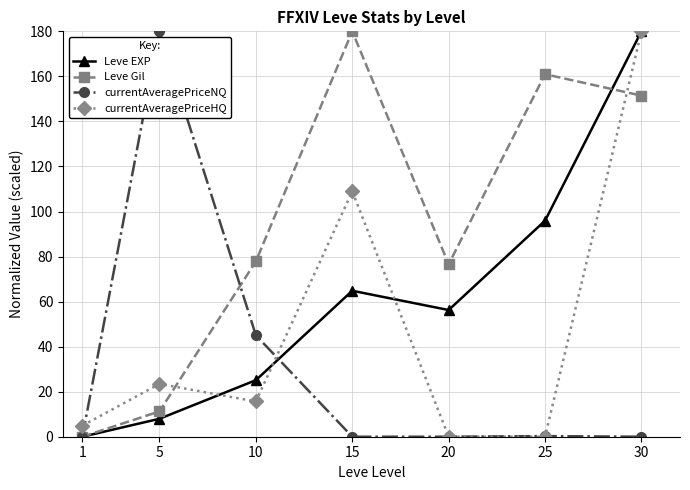

How many lines are shown in the chart?

4